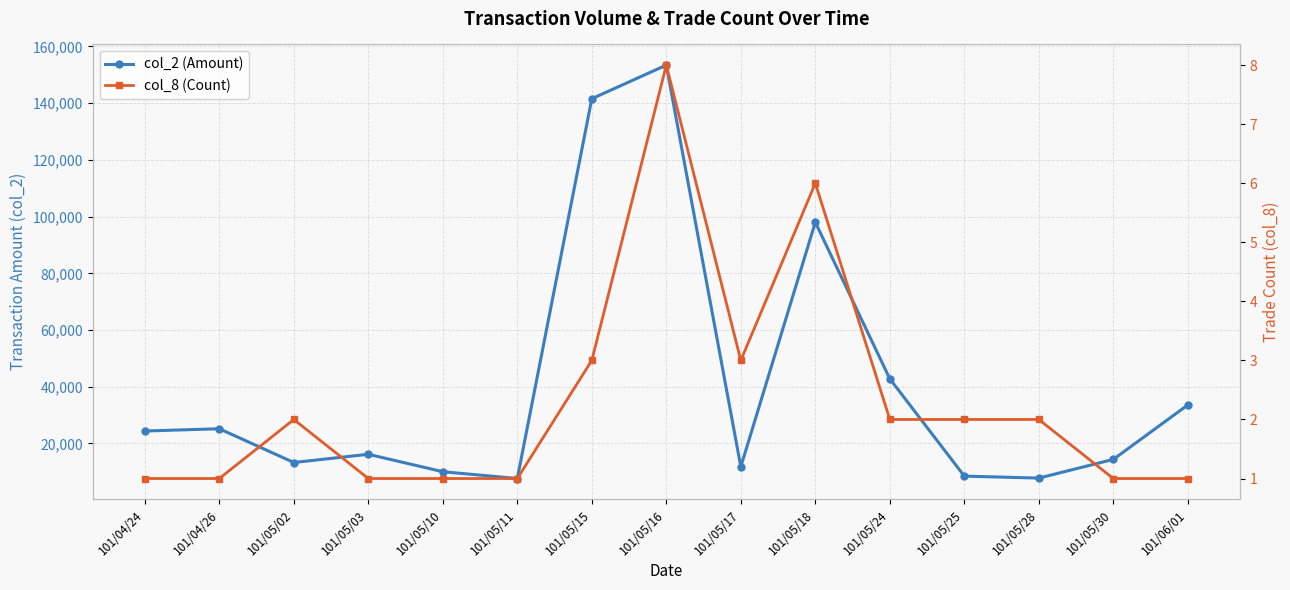

True or false: col_8 (Count) and col_2 (Amount) cross at least once.

False